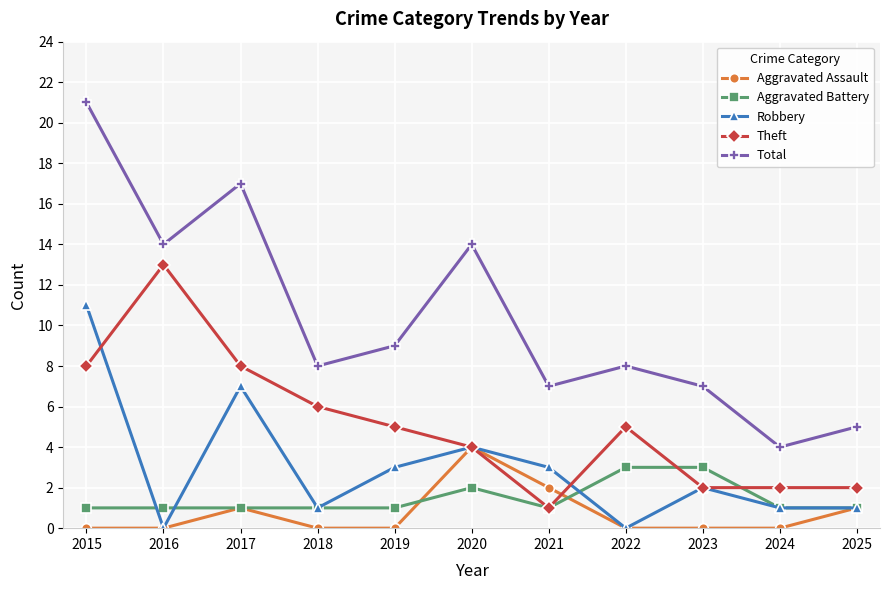

Does the chart display data point markers on the line(s)?

Yes